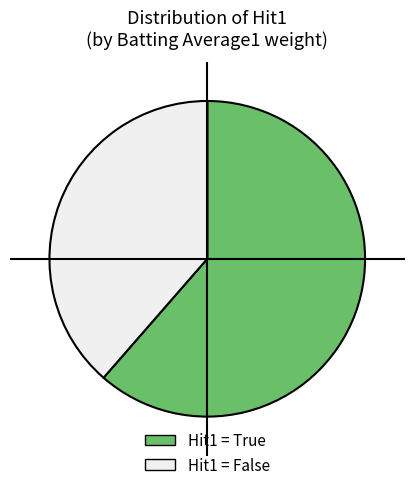

Count the number of slices in the pie.

2